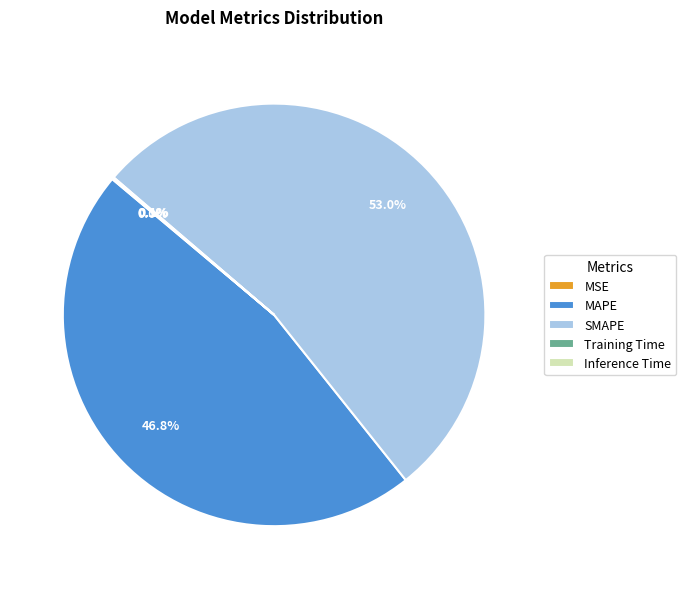

What is the total percentage of SMAPE and MAPE?

99.8%